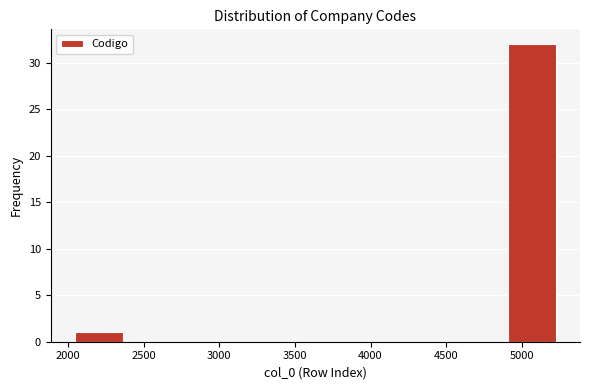

How tall is the bar that spans 2050 to 2350 on the x-axis? Neither the bar edges nor the heights are printed on the chart, so give them approximately, as read against the axes.

1